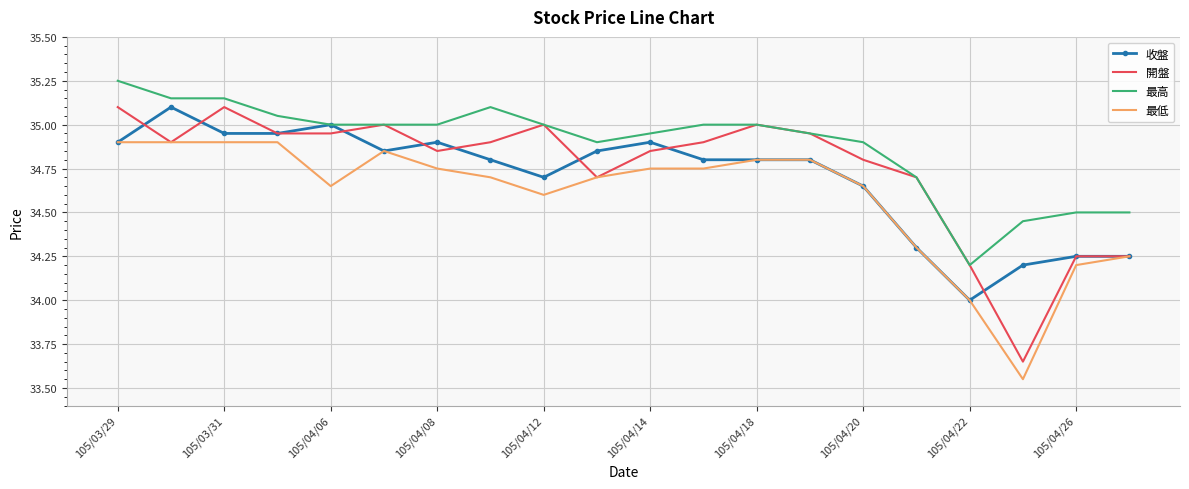

Which series has the largest total across all categories?

最高